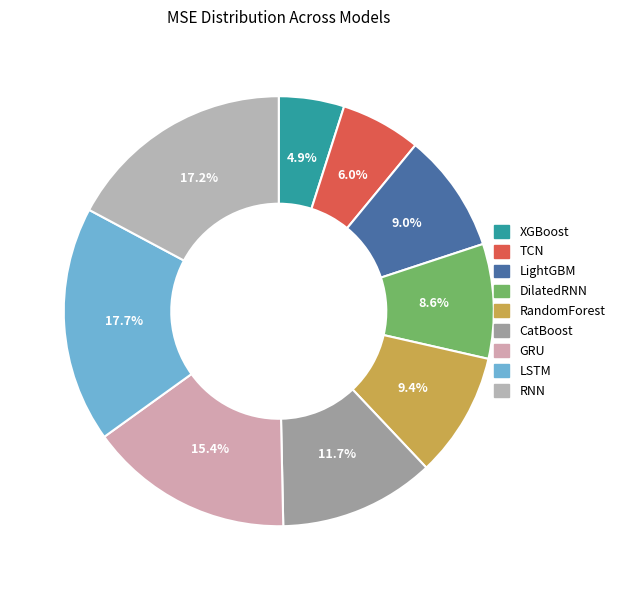

Is it true that XGBoost is 1% of the pie?

False